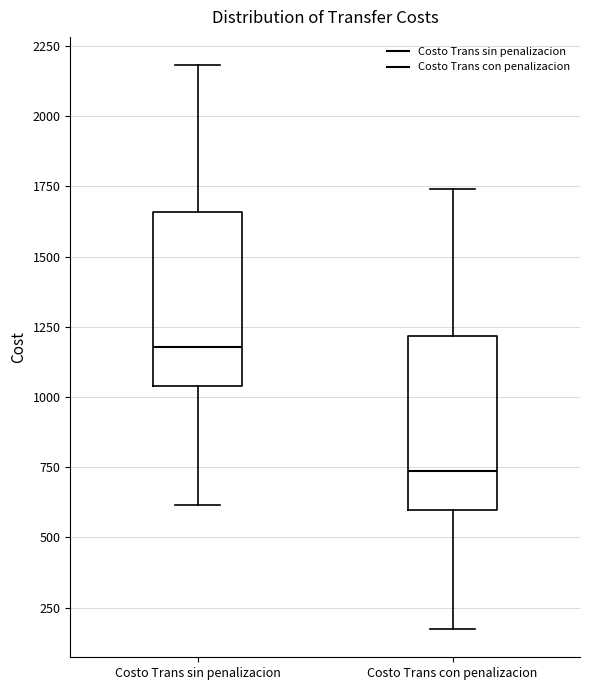

Which box has the highest median line?

Costo Trans sin penalizacion